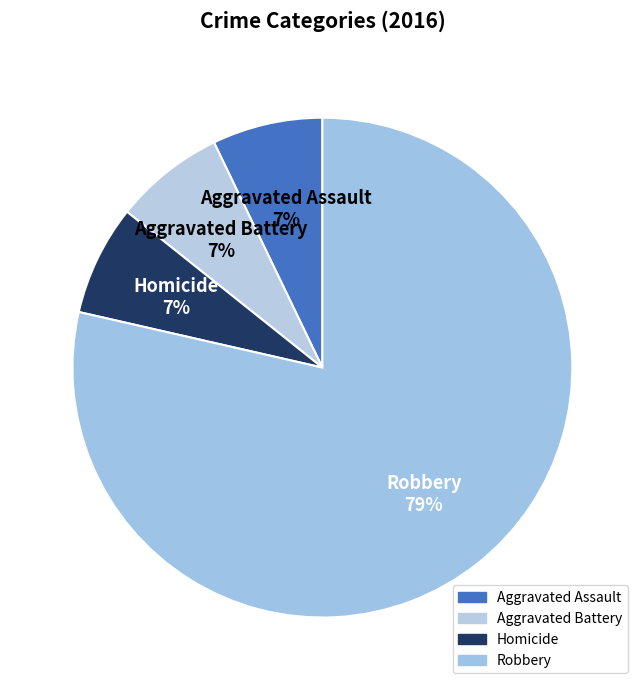

The Aggravated Assault slice represents 7% of the pie. True or false?

True